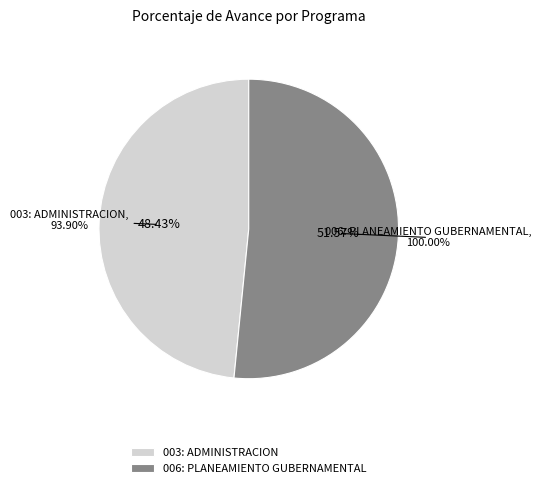

What percentage is NOT represented by 006: PLANEAMIENTO GUBERNAMENTAL?

48.4%